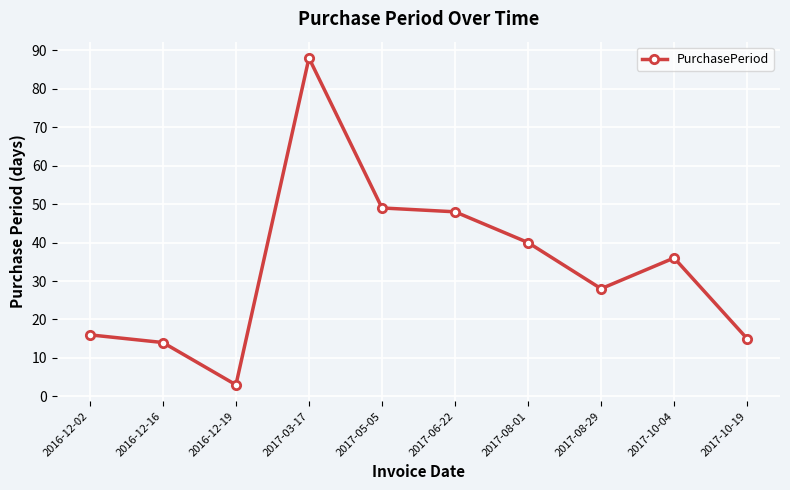

What is the change in value from 2017-08-29 to 2017-10-19?

-13